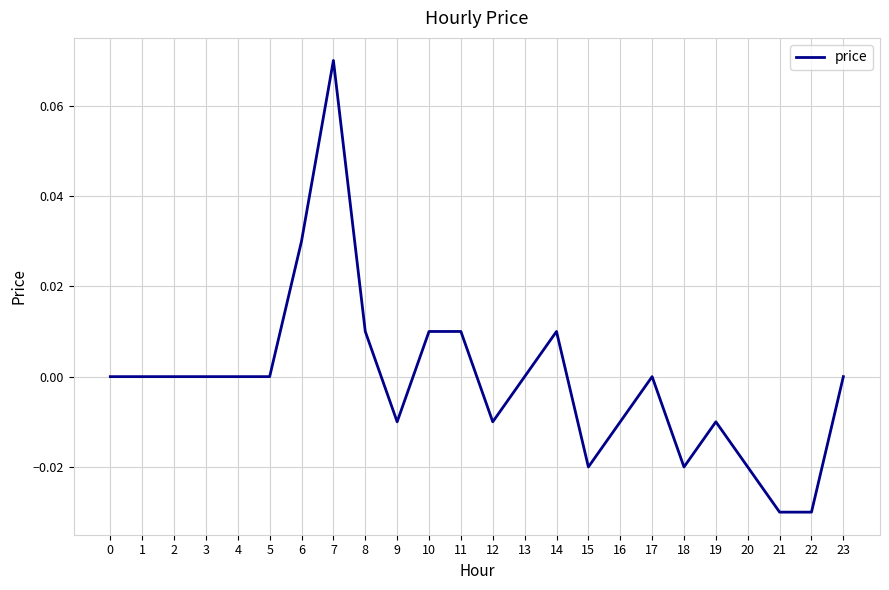

True or false: the data has more than 2 interior local peaks.

True